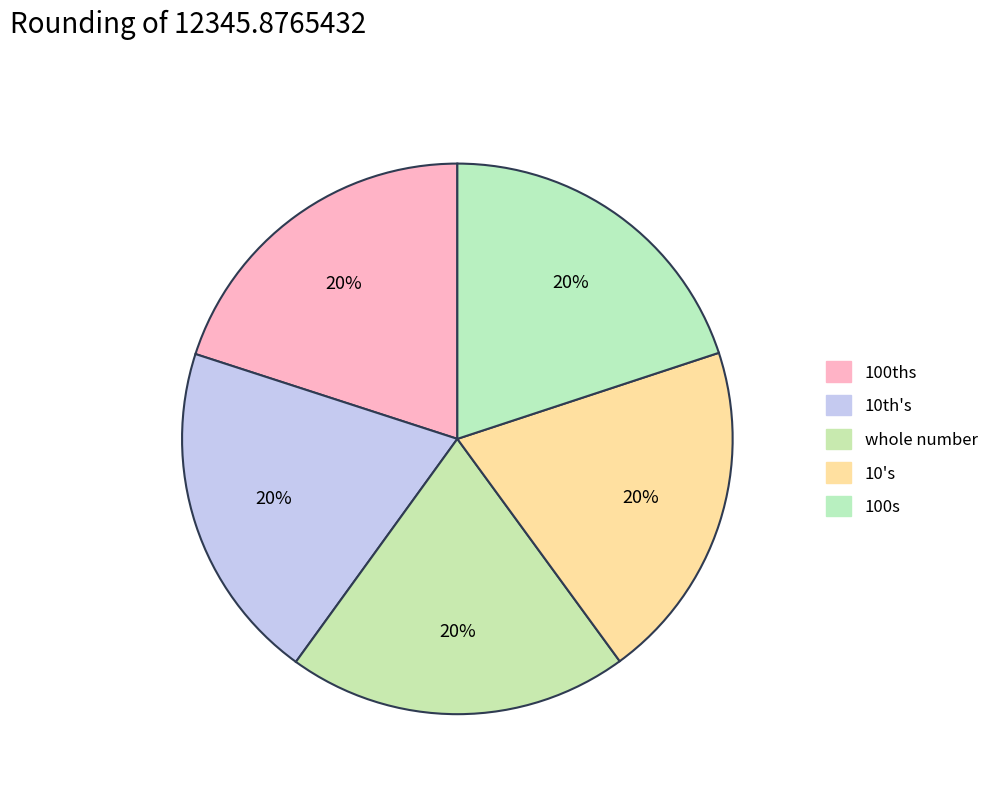

Approximately how many times larger is the value at whole number compared to 10's?

1.0